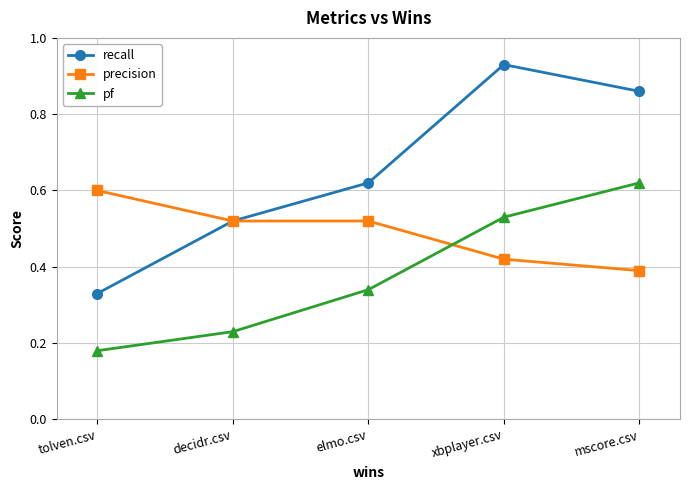

What is the label of the 1st point from the right?

mscore.csv